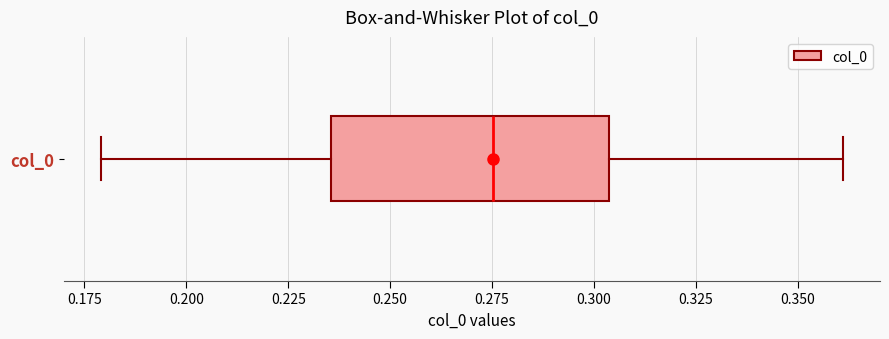

Transcribe this box plot: give where the median line is, the range the box spans, and where the two whiskers end, as read against the x-axis. The values are not printed on the chart, so give them approximately, as read against the axis.

median 0.275, box 0.235 to 0.305, whiskers 0.180 to 0.360